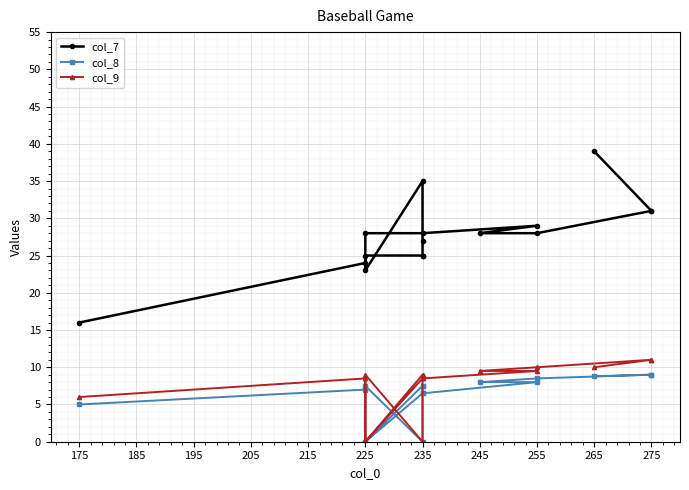

What is the sum of the col_8 values at 225 and 235?

15.0